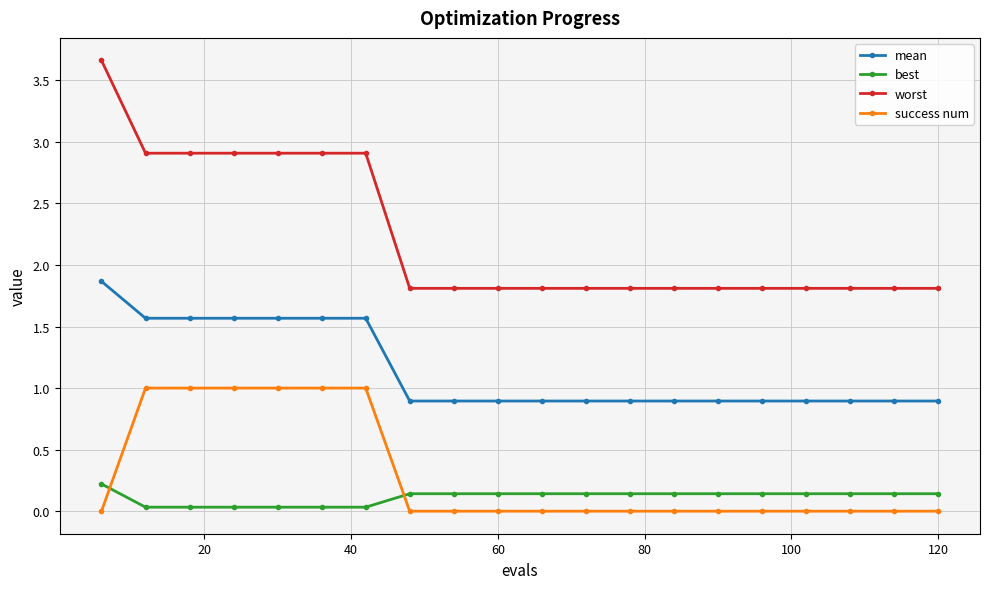

True or false: mean and success num cross at least once.

False